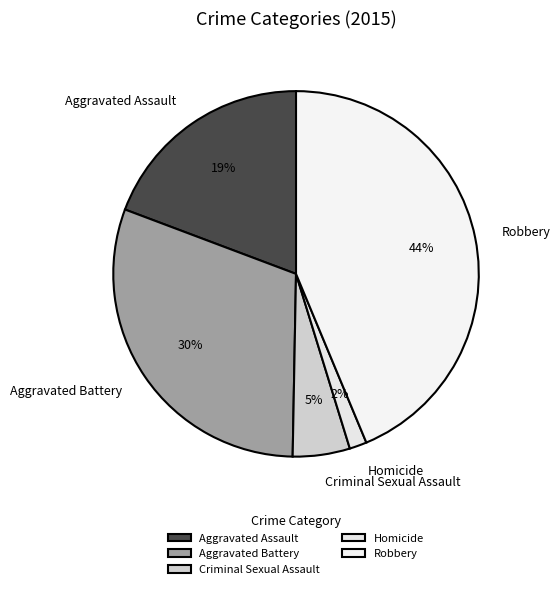

Which has a higher value, Criminal Sexual Assault or Aggravated Battery?

Aggravated Battery